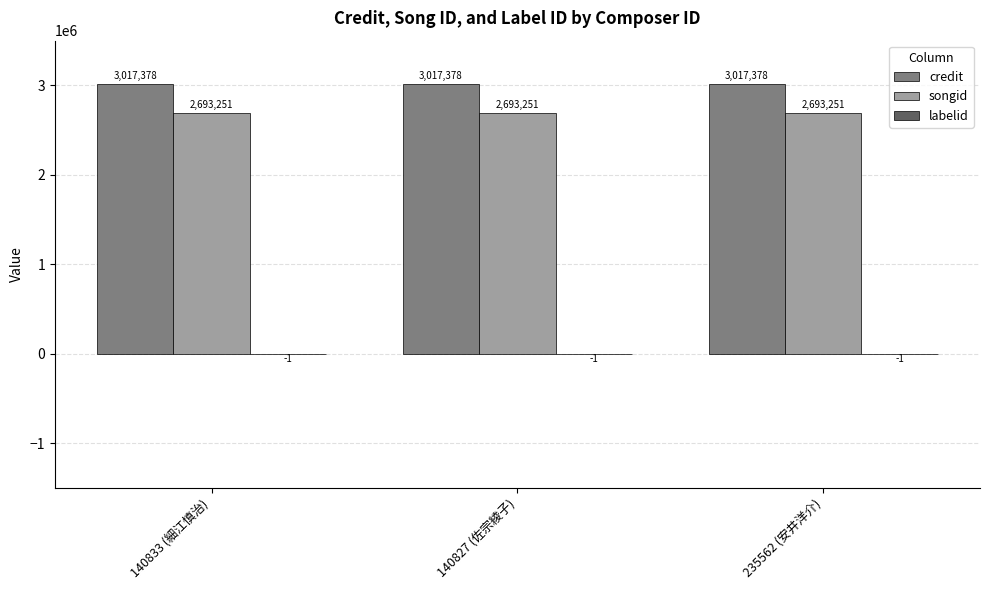

The value of songid at 235562 (安井洋介) is 2693251. True or false?

True